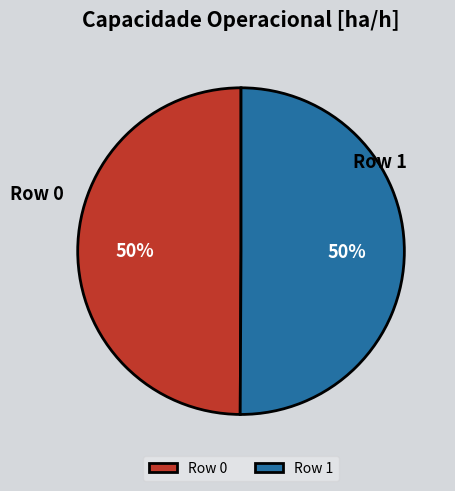

Approximately how many times larger is the value at Row 1 compared to Row 0?

1.0